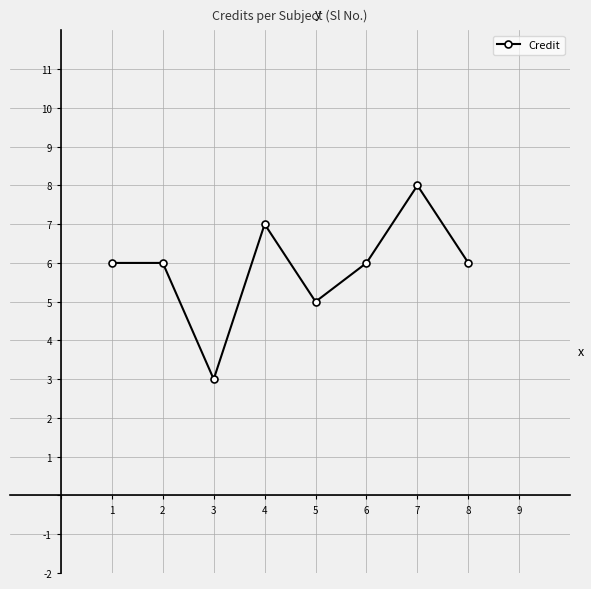

How many interior local valleys (lower than both neighbors) does the data have?

2